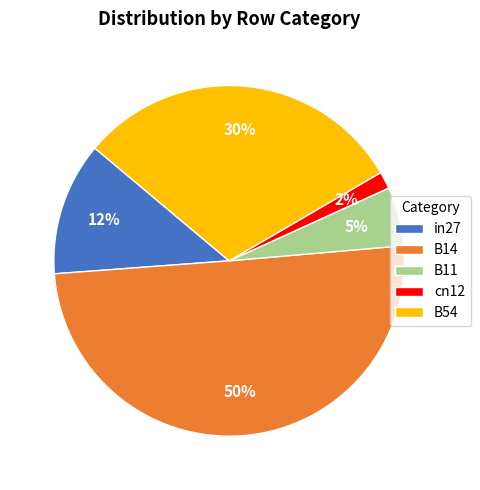

To the nearest percent, what percentage of the pie is cn12?

2%